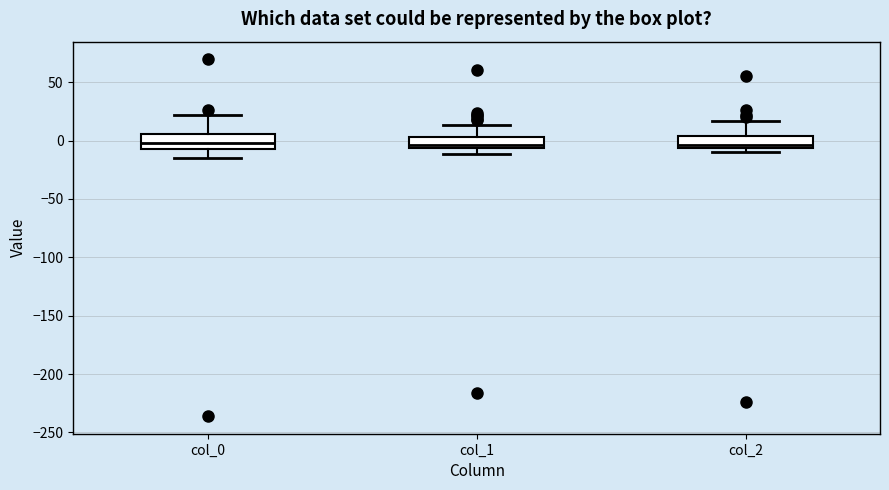

Where does the upper whisker of the box for col_0 end on the y-axis? The values are not printed on the chart, so give them approximately, as read against the axis.

20